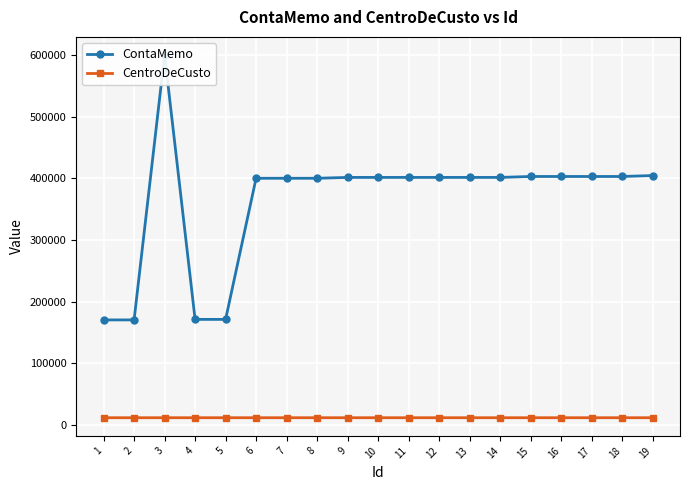

At which label is CentroDeCusto closest to 11531?

1